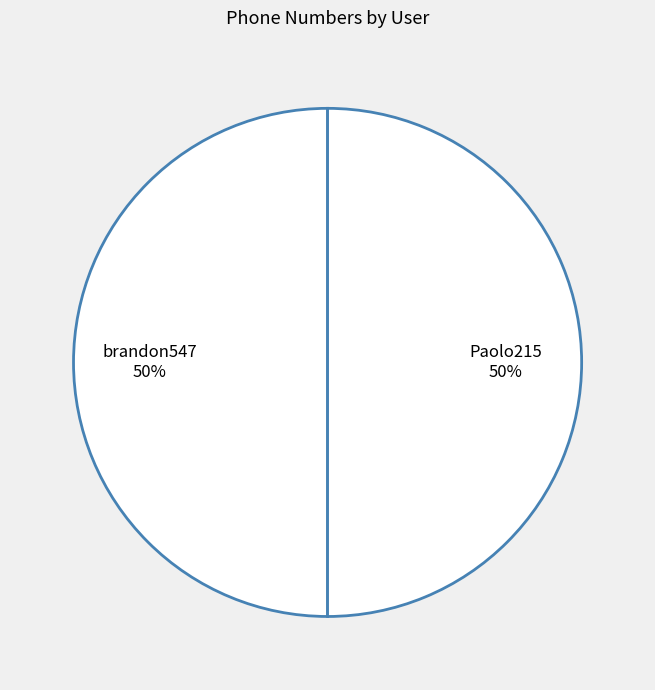

Combined, do brandon547 and Paolo215 account for over 50%?

Yes